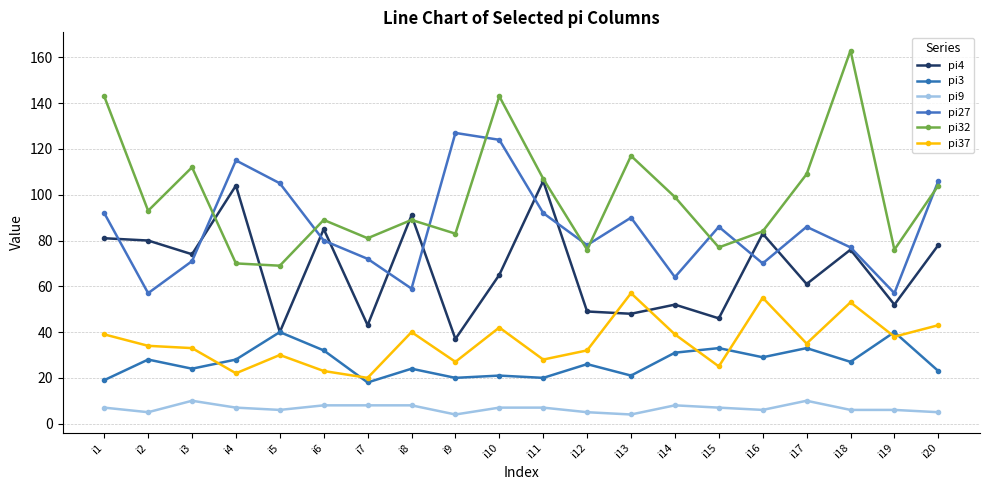

Where does the pi27 series first go above 86?

i1